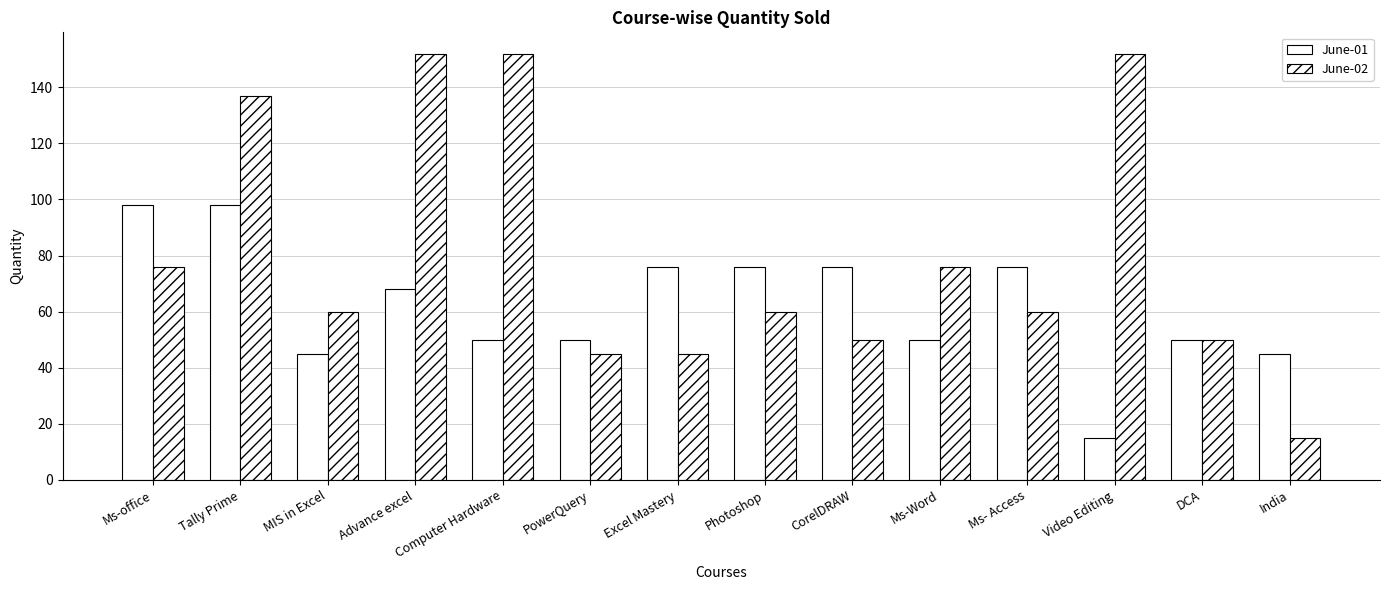

What is the difference between the maximum and minimum values in the June-02 series?

137